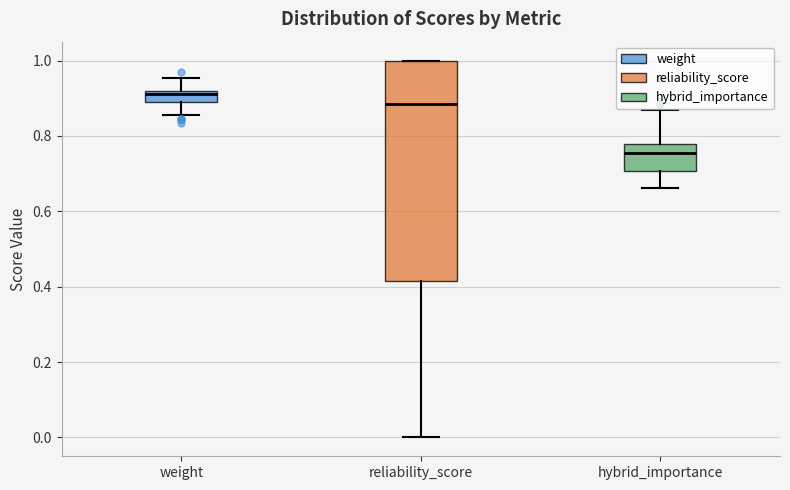

Which box has the lowest median line?

hybrid_importance